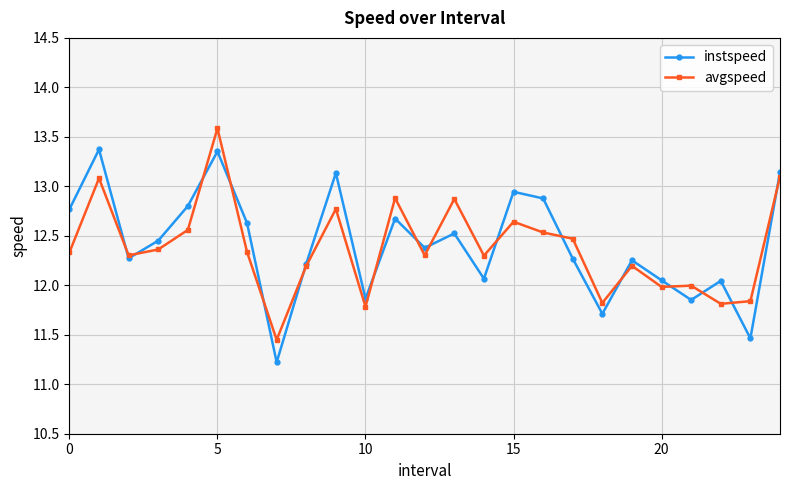

In instspeed, how many points are higher than both neighbors (excluding endpoints)?

8